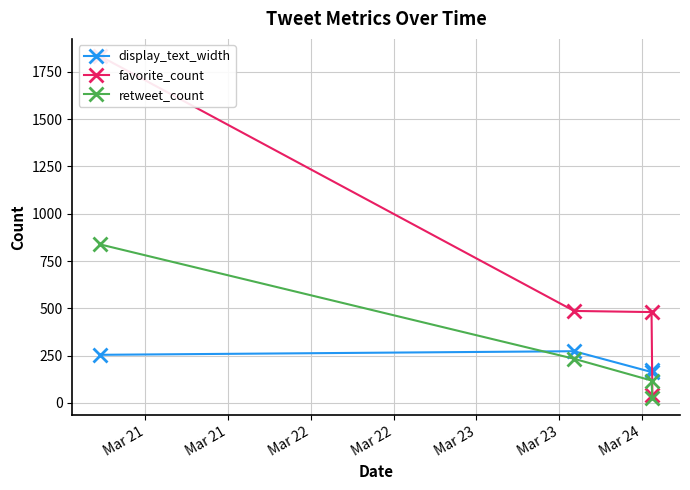

Which series has the widest spread of values?

favorite_count